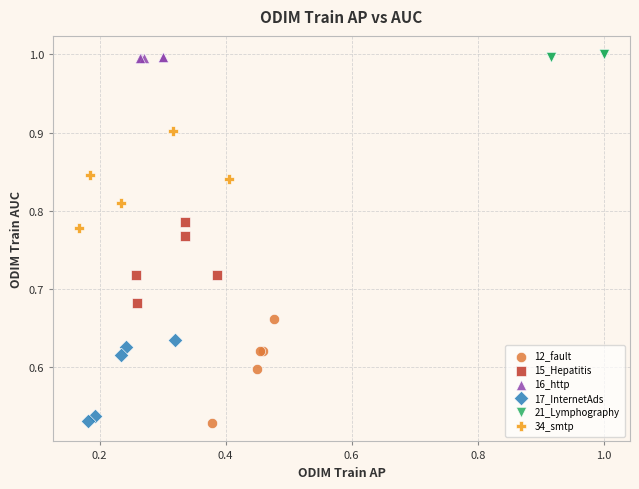

Which series has the largest Y range (max minus min)?

12_fault